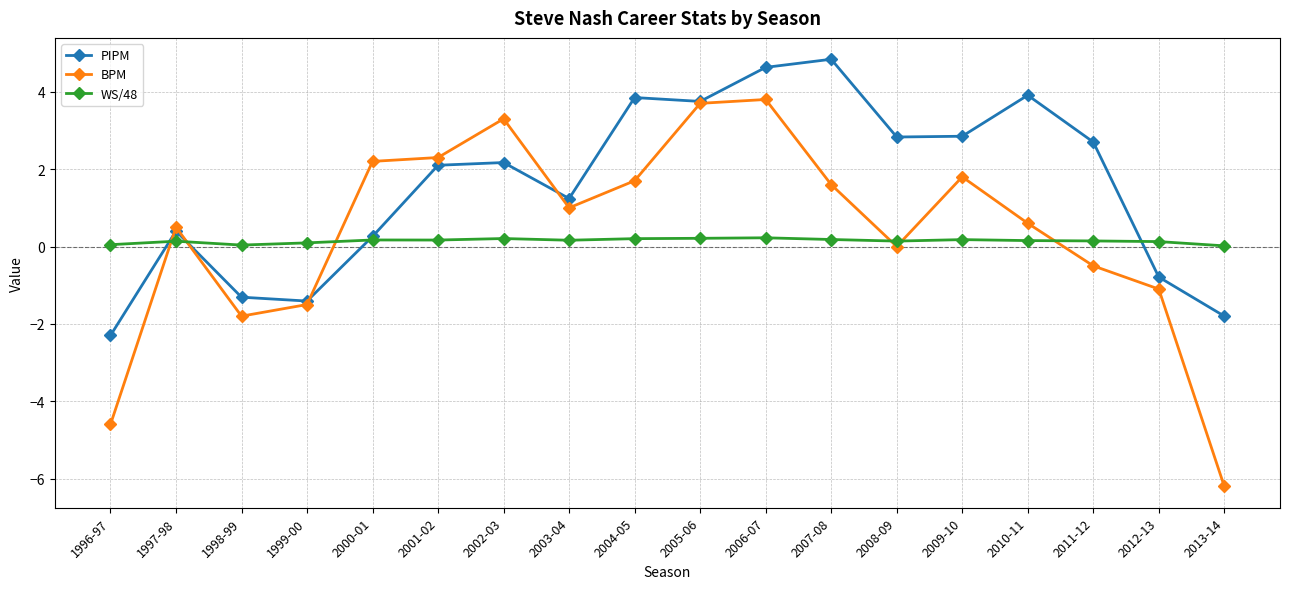

Which series has the widest spread of values?

BPM